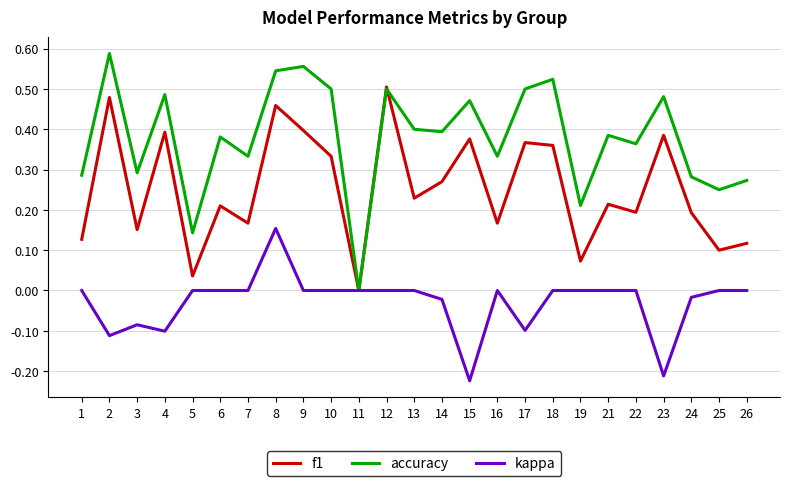

Which series changed the most between 4 and 21?

f1